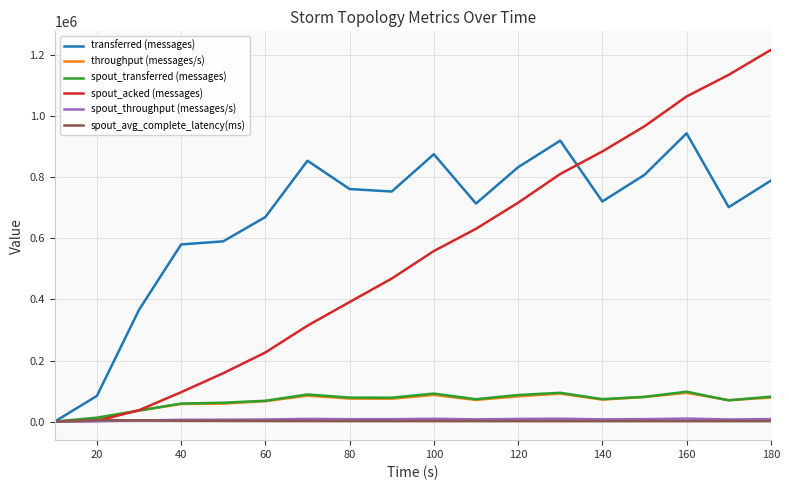

Which series has the largest total across all categories?

transferred (messages)